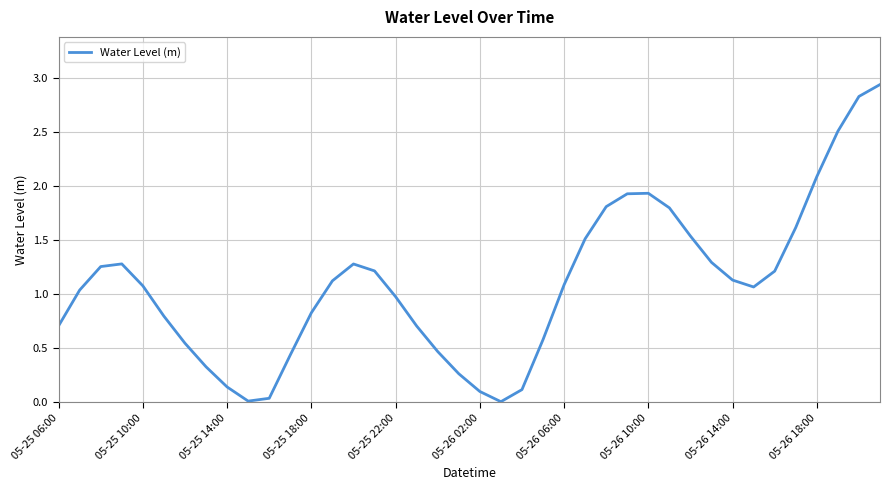

Is this an area chart (filled region under the line)?

No